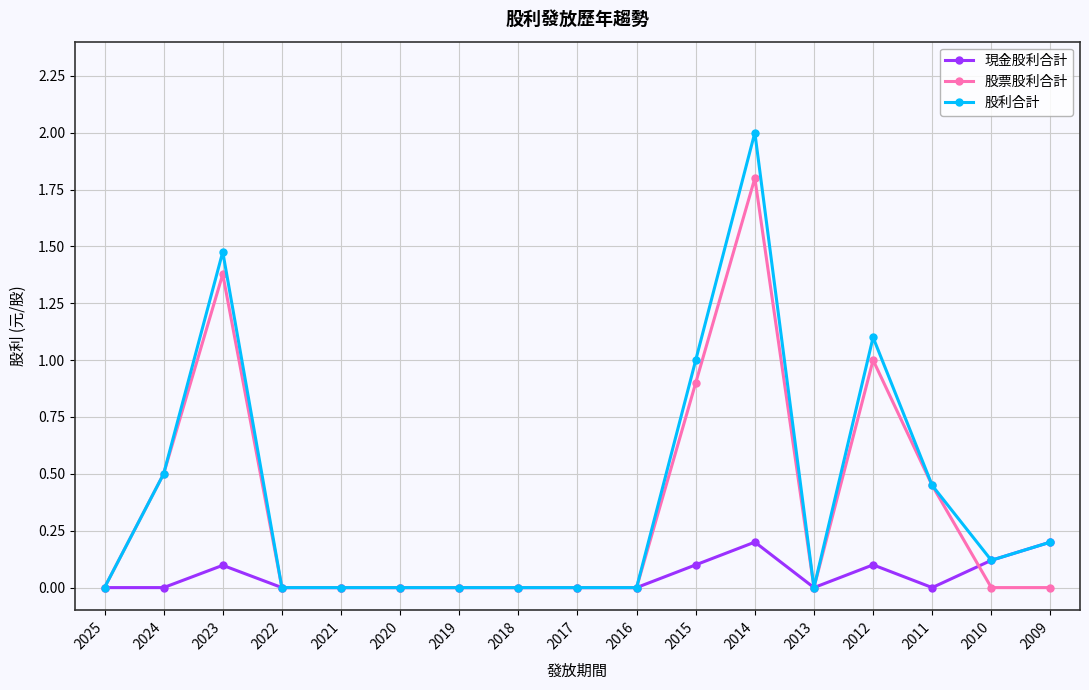

In 現金股利合計, how many points are higher than both neighbors (excluding endpoints)?

3